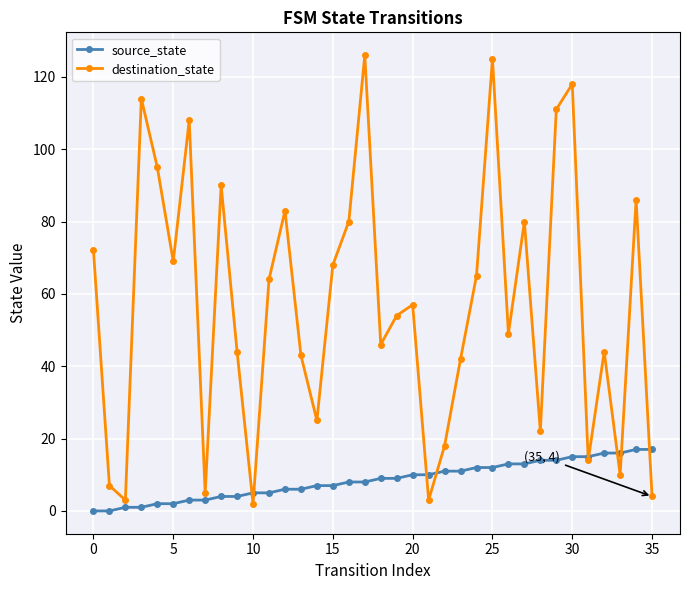

What is the maximum value shown in the chart?

126